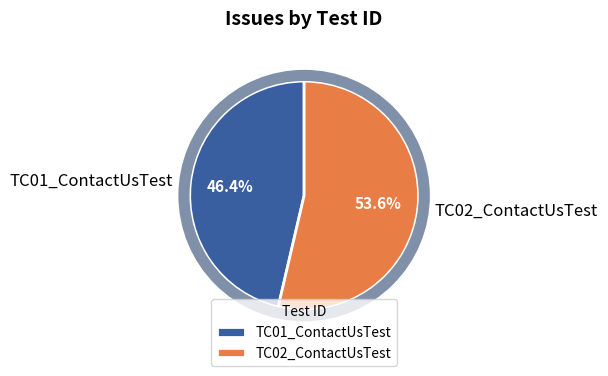

To the nearest percent, what is the difference between the TC02_ContactUsTest and TC01_ContactUsTest slice percentages?

7%